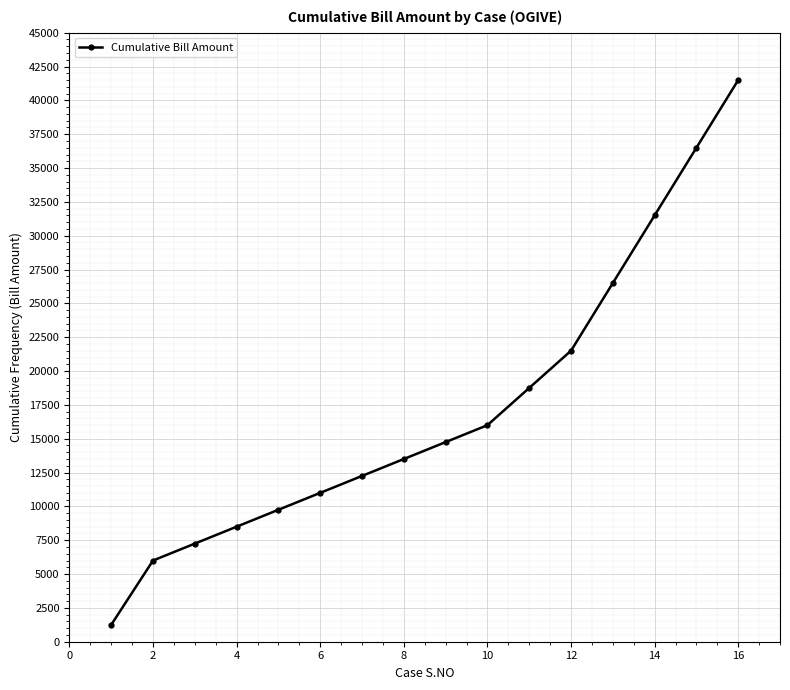

What is the value of the 11th point from the left?

18750